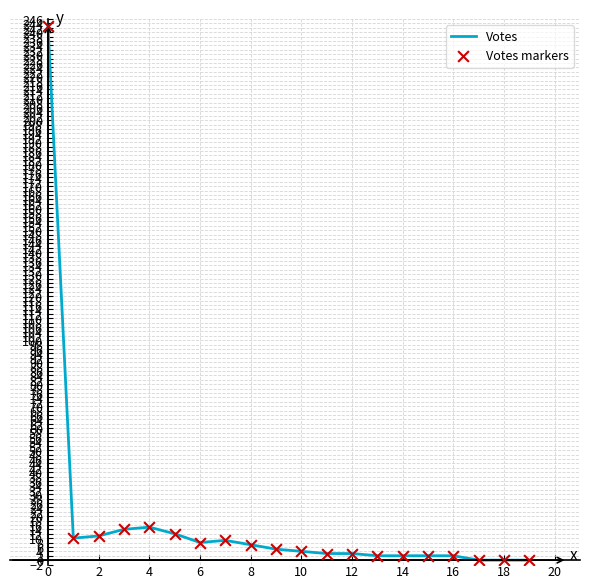

What is the maximum value shown in the chart?

243